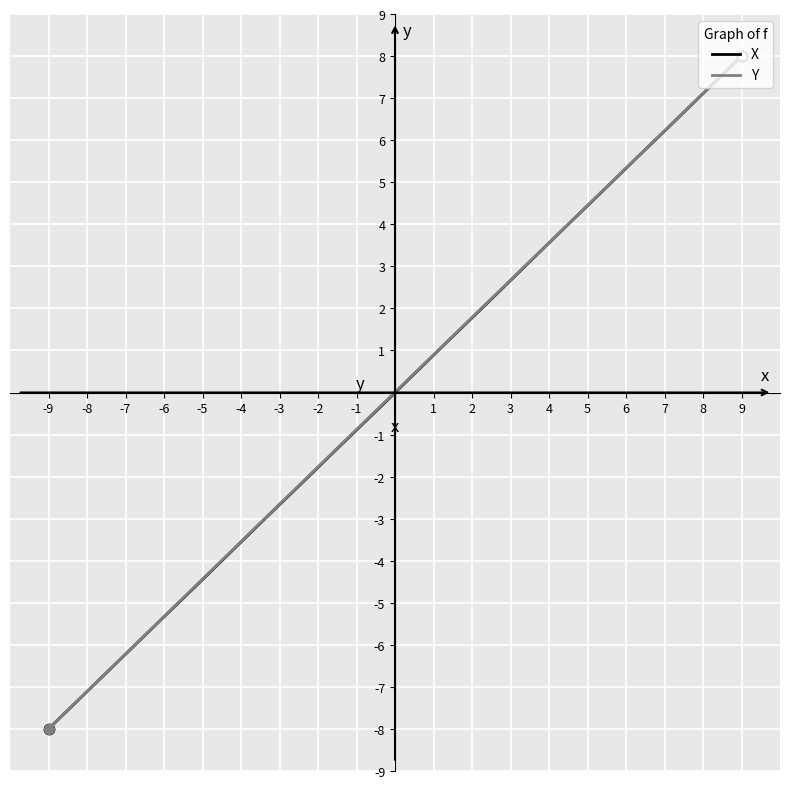

What is the lowest value of the X series?

-8.0